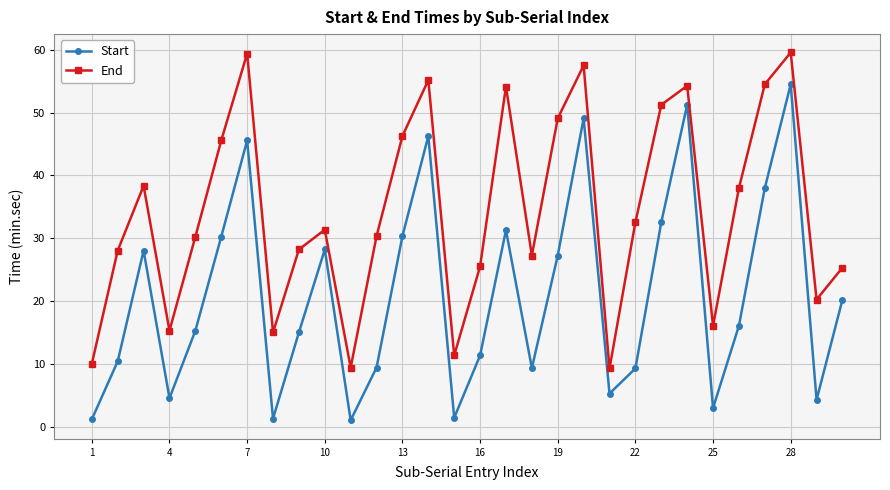

Which series has the widest spread of values?

Start